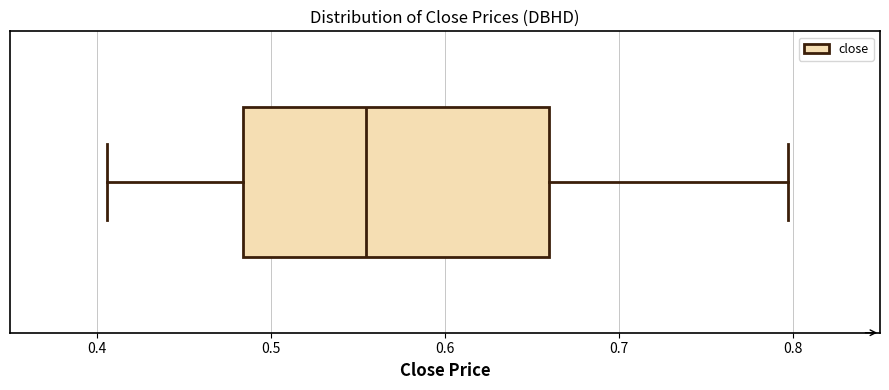

Read this box plot against the x-axis: the position of the median line, the range covered by the box, and the ends of both whiskers. The values are not printed on the chart, so give them approximately, as read against the axis.

median 0.55, box 0.48 to 0.66, whiskers 0.41 to 0.80